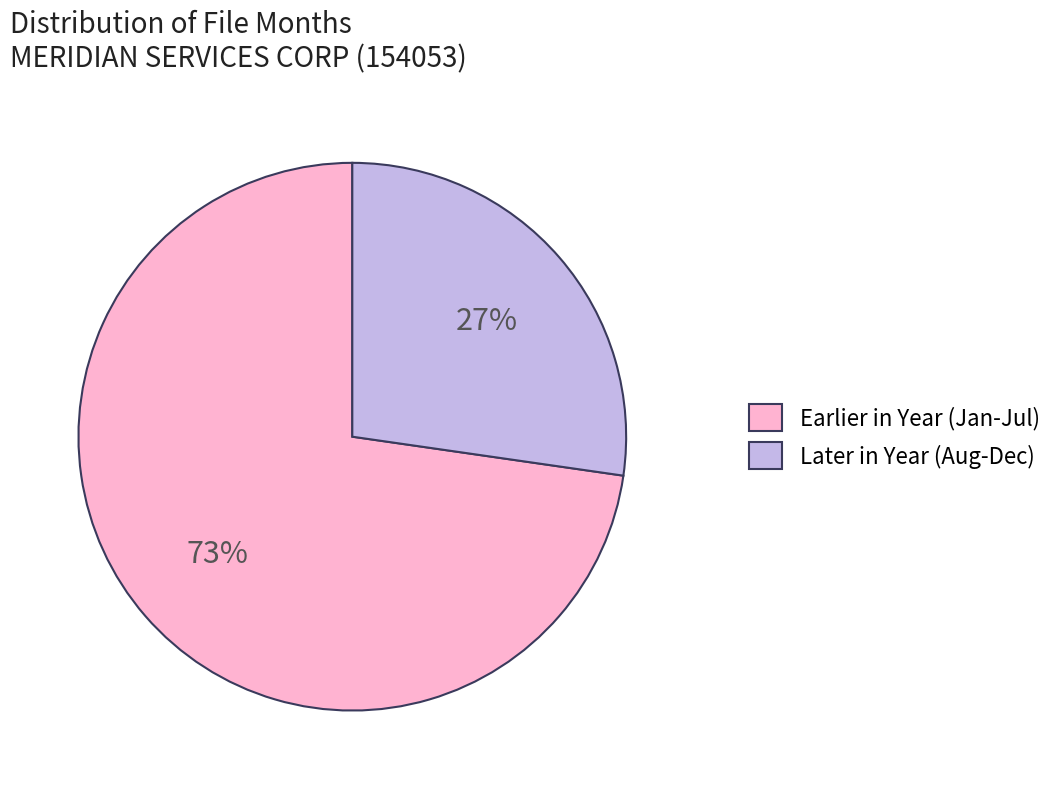

To the nearest percent, what is the combined percentage of Later in Year (Aug-Dec) and Earlier in Year (Jan-Jul)?

100%